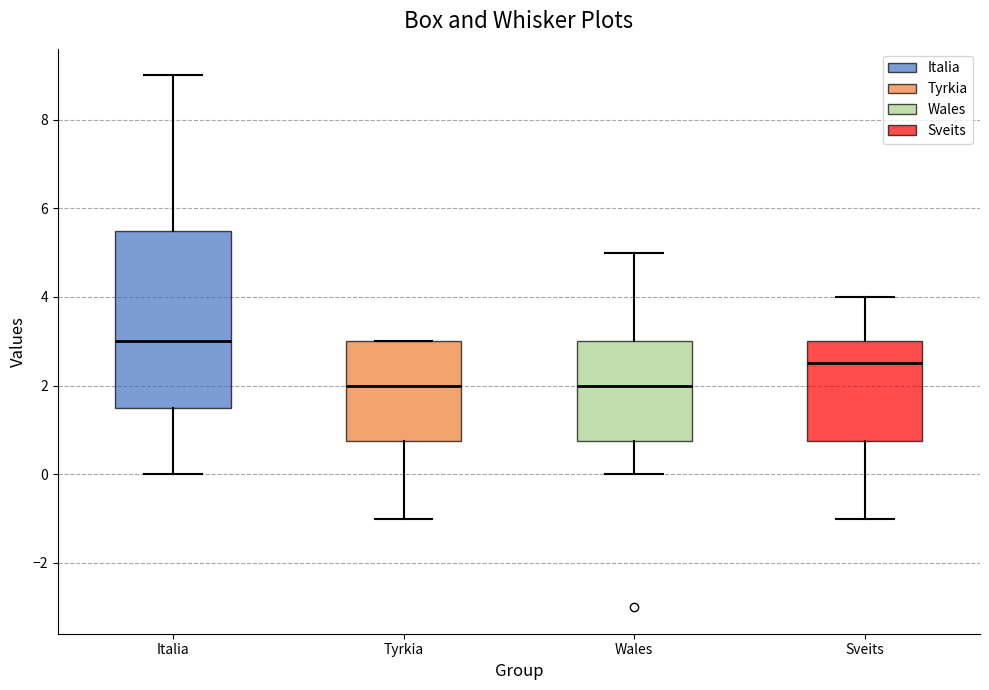

Where does the upper whisker of the box for Sveits end on the y-axis? The values are not printed on the chart, so give them approximately, as read against the axis.

4.0